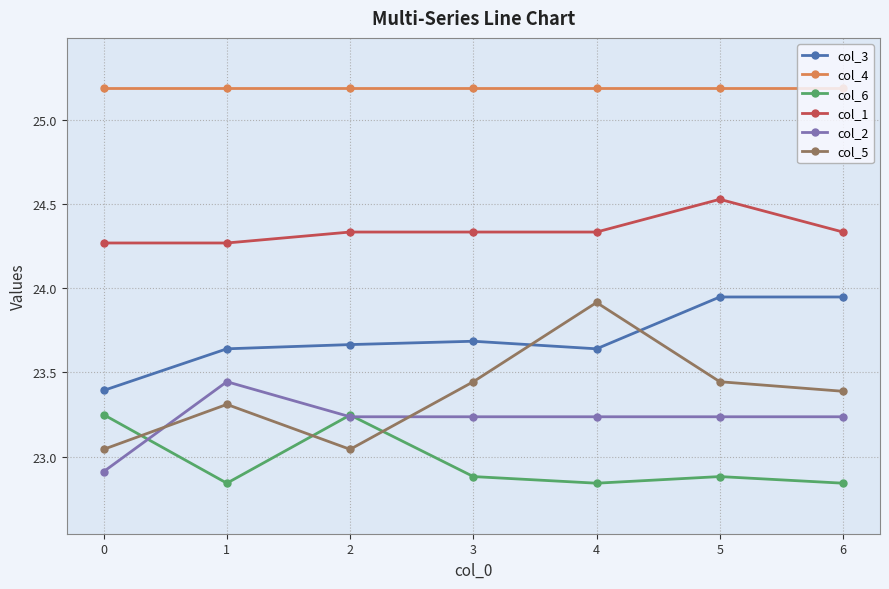

Does the chart display data point markers on the line(s)?

Yes